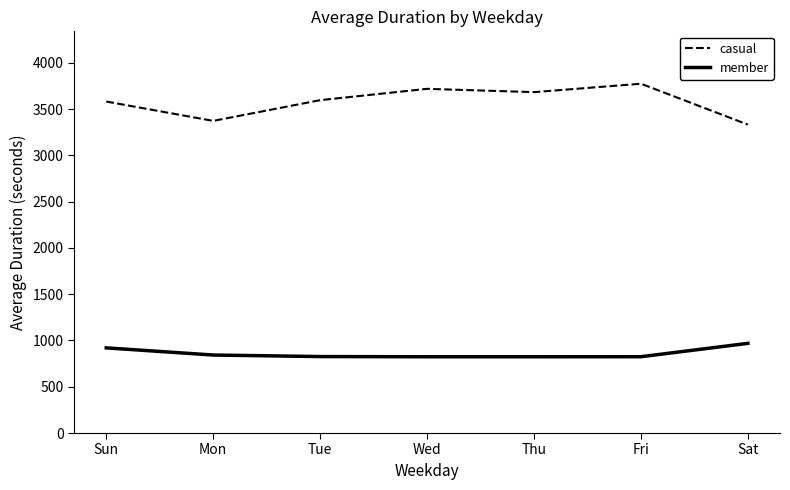

True or false: member and casual intersect in this chart.

False